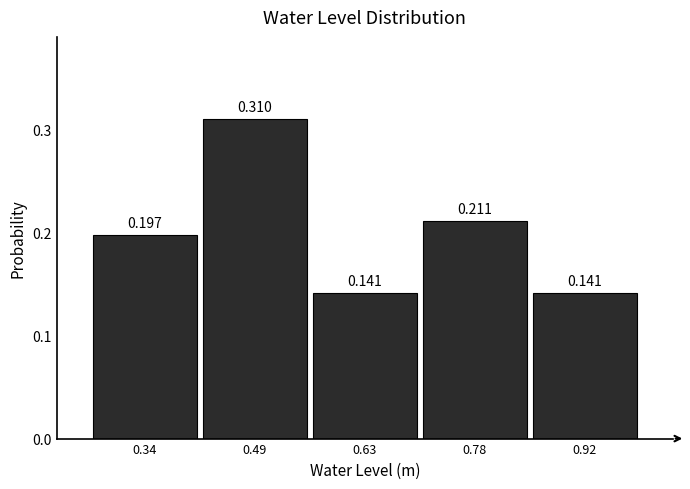

Reading left to right, list every bar in this chart as the range it spans on the x-axis followed by its height. The bar edges are not printed on the chart, so give them approximately, as read against the axis.

0.28 to 0.42: 0.197
0.42 to 0.56: 0.310
0.56 to 0.70: 0.141
0.70 to 0.84: 0.211
0.84 to 1.00: 0.141